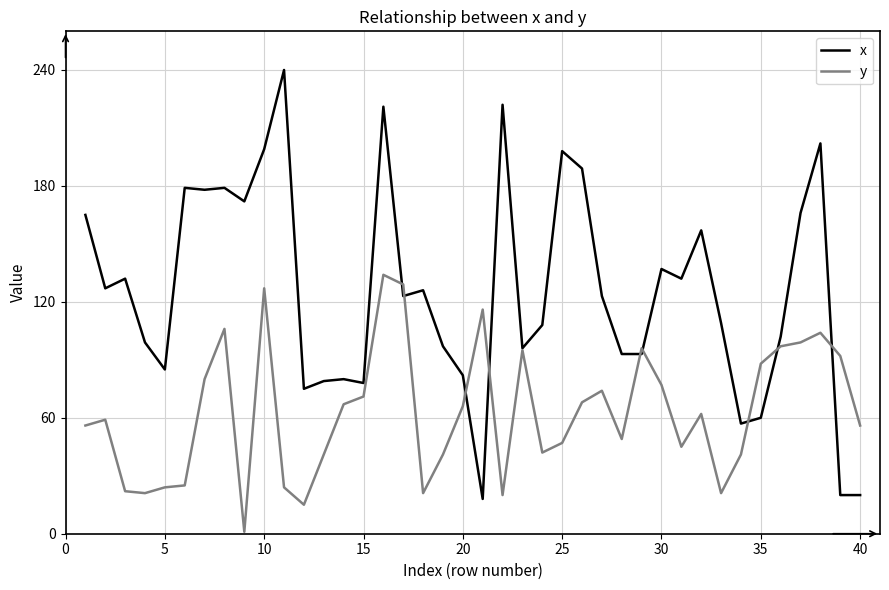

List the series in order of their peak value, highest first.

x, y